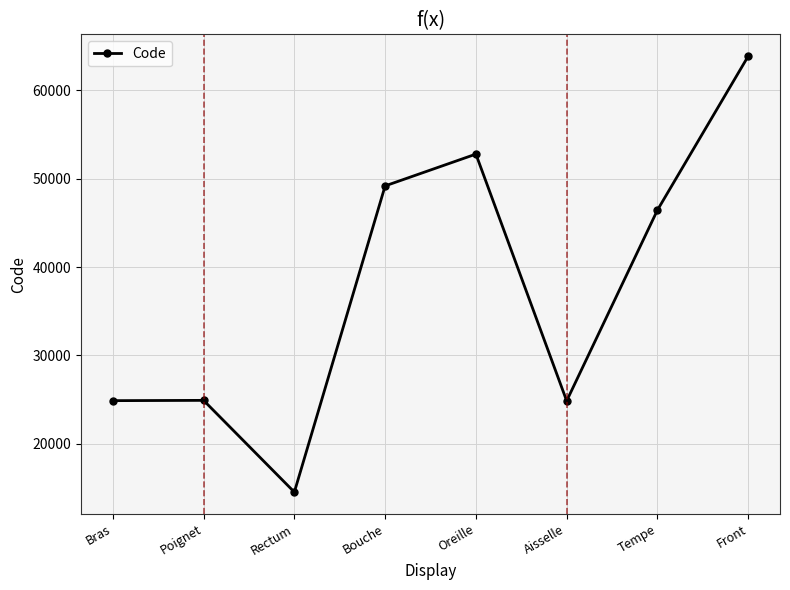

The value at Rectum is 4639. True or false?

False